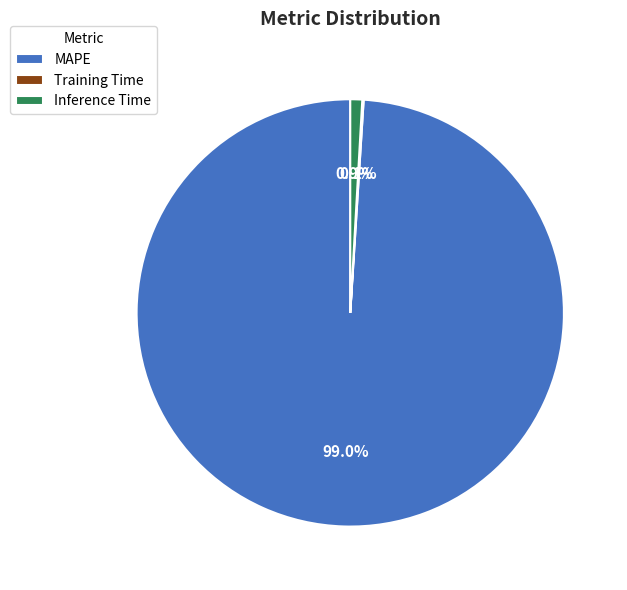

What is the largest slice in the pie chart?

MAPE